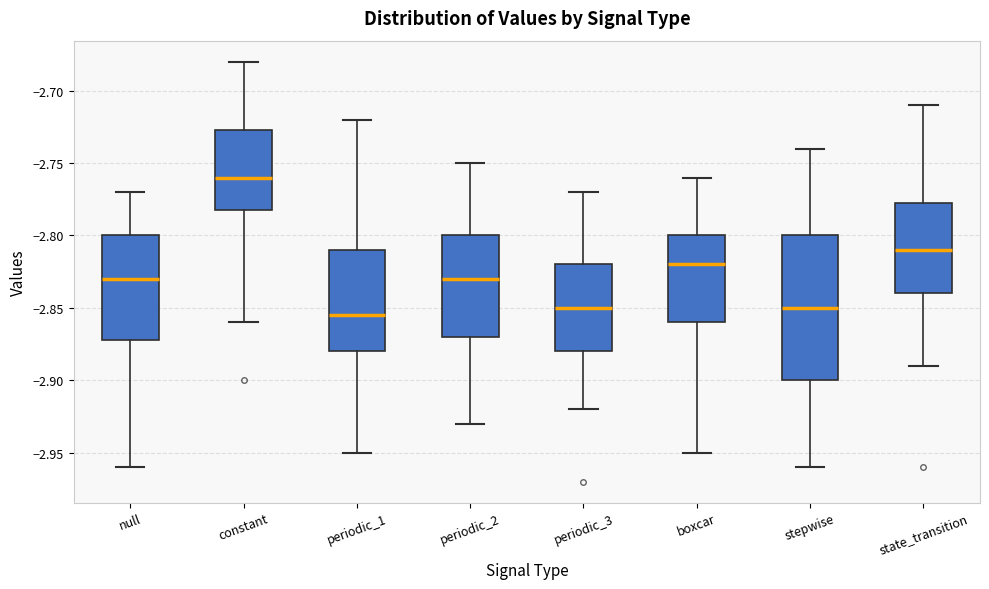

Where does the lower whisker of the box for state_transition end on the y-axis? The values are not printed on the chart, so give them approximately, as read against the axis.

-2.890